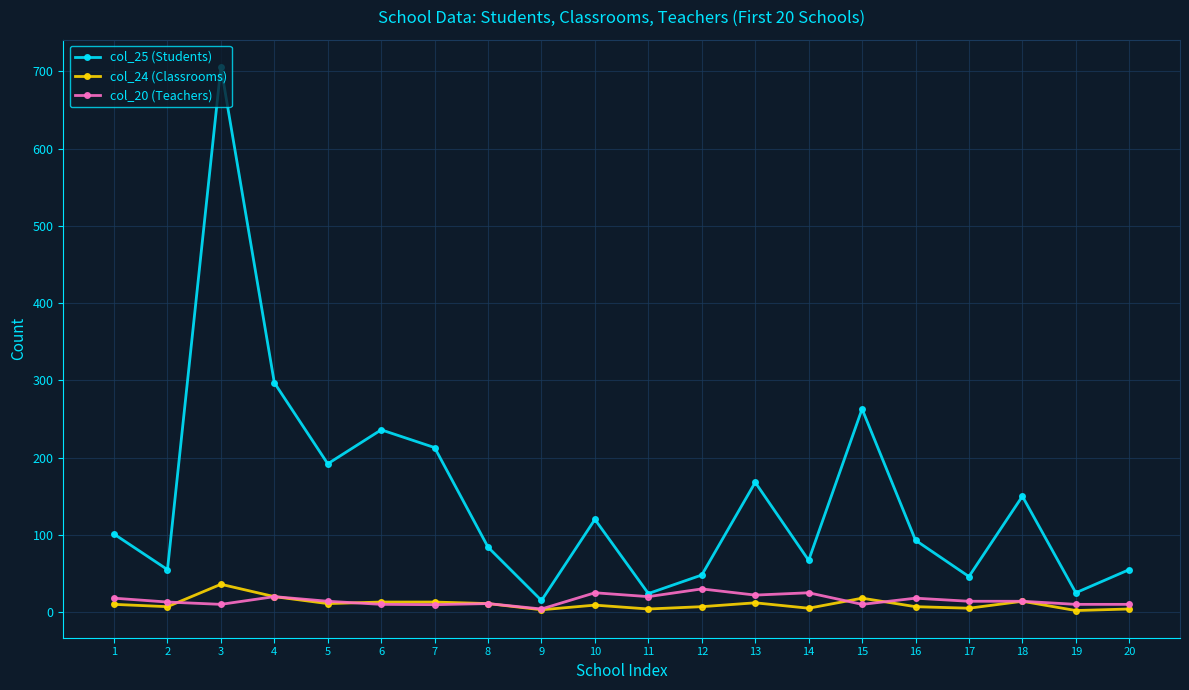

At which category is the sum across all series the highest?

3